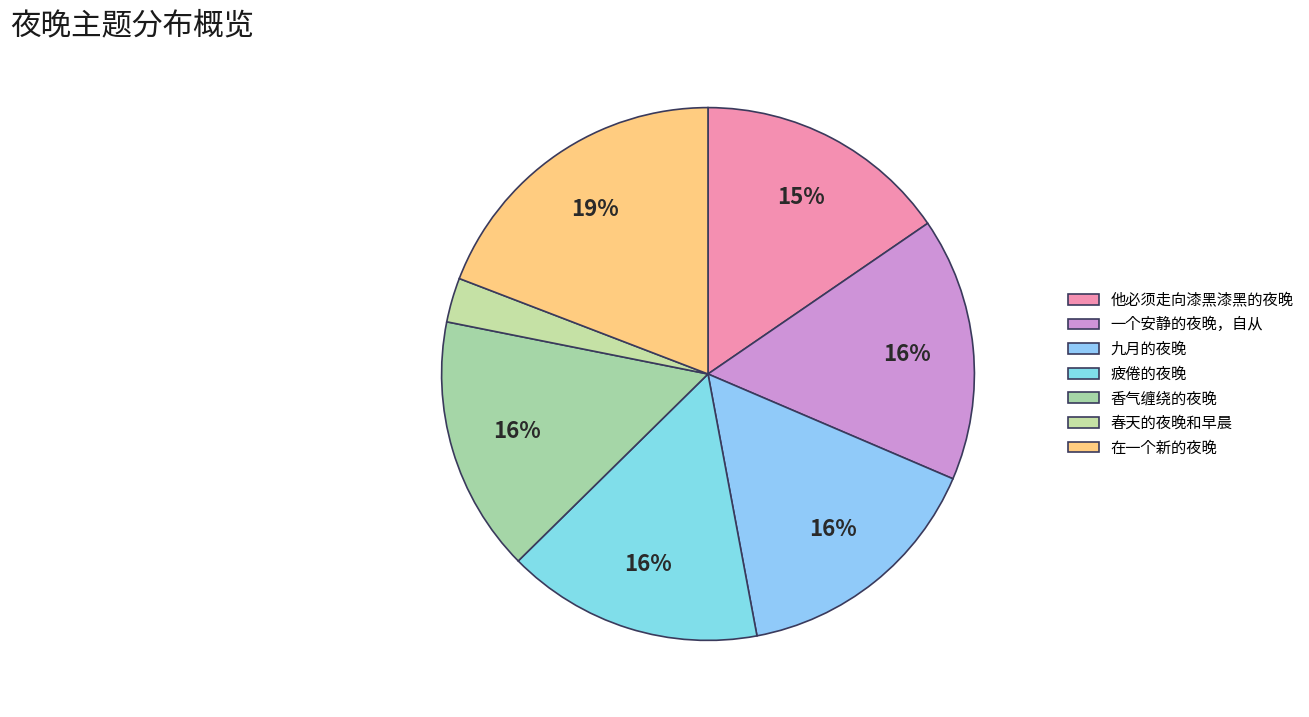

Count the number of slices in the pie.

7